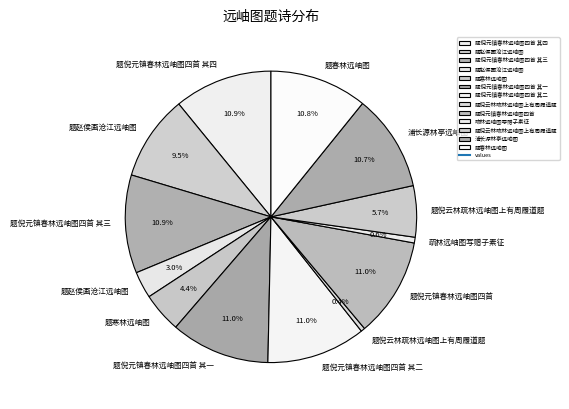

Count the number of slices in the pie.

13